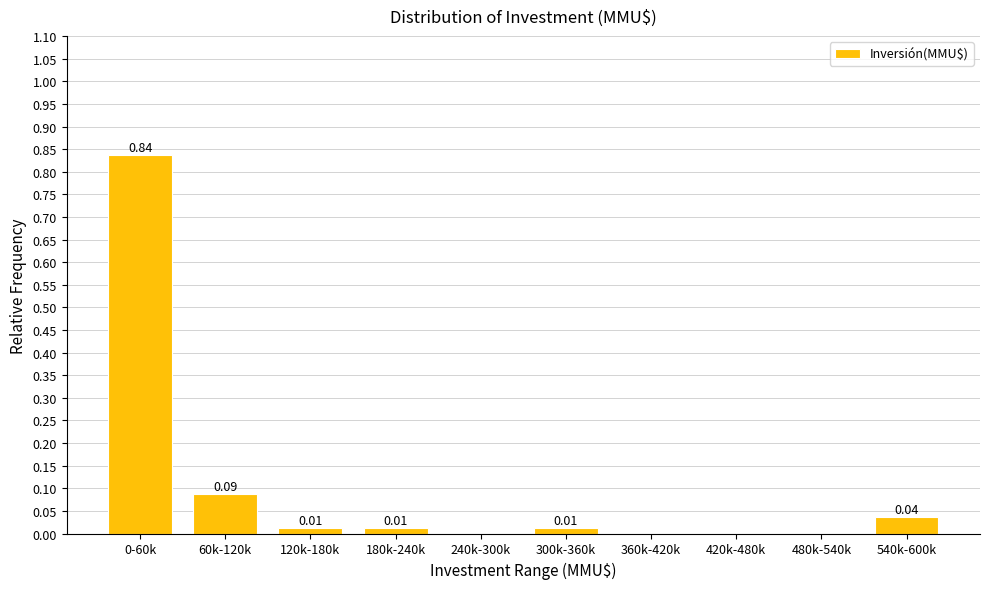

Between 480k-540k and 300k-360k, which is larger?

300k-360k